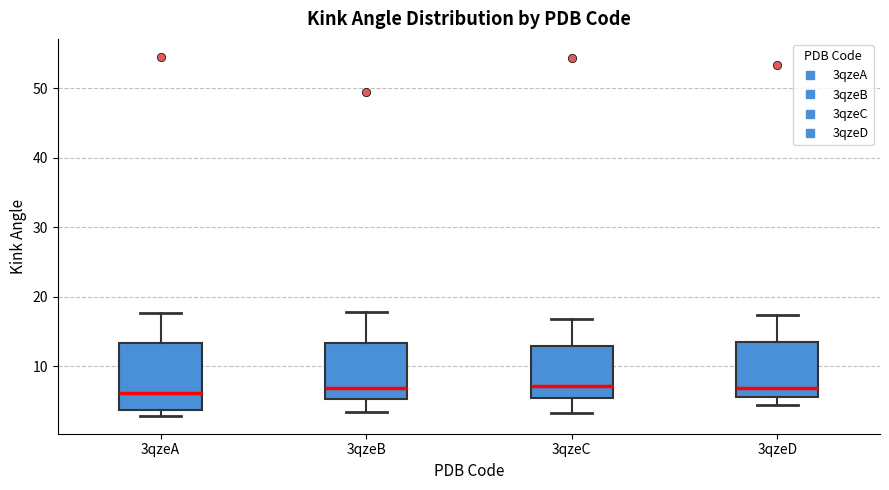

Reading left to right, transcribe this box plot: for each box, give where its median line is, the range the box spans, and where its two whiskers end, as read against the y-axis. The values are not printed on the chart, so give them approximately, as read against the axis.

3qzeA: median 6, box 4 to 13, whiskers 3 to 18
3qzeB: median 7, box 5 to 13, whiskers 3 to 18
3qzeC: median 7, box 5 to 13, whiskers 3 to 17
3qzeD: median 7, box 6 to 13, whiskers 4 to 17